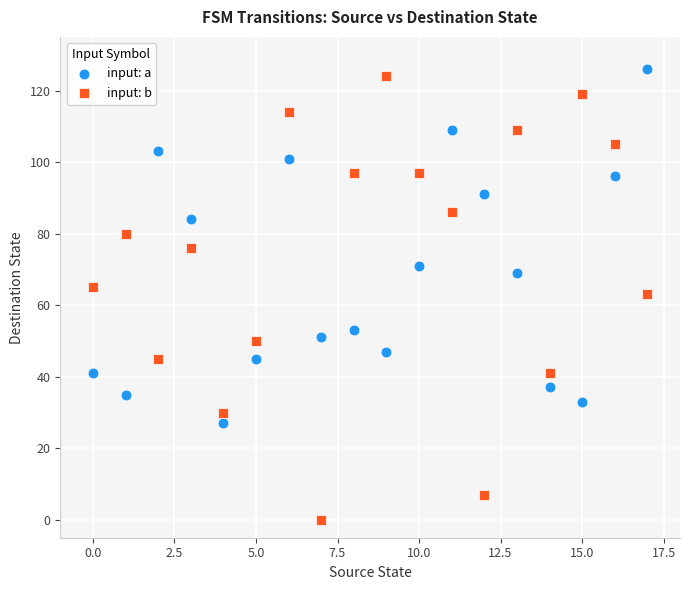

Which series has the largest Y range (max minus min)?

input: b